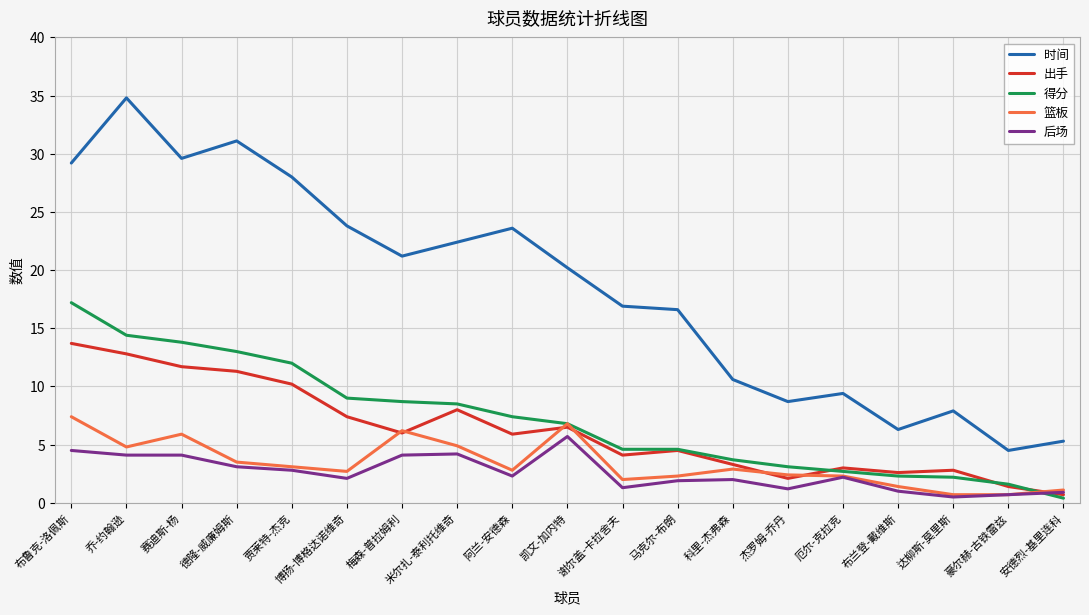

Which series has the largest range (max minus min)?

时间